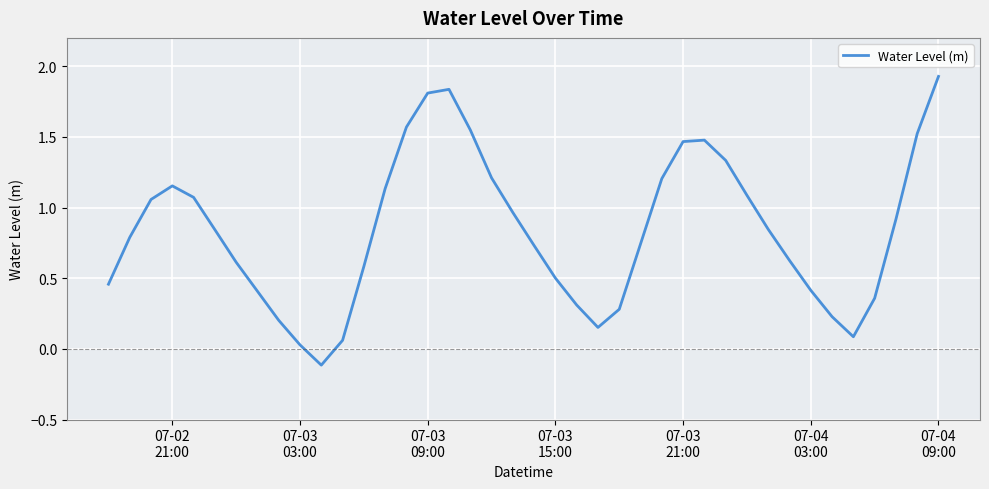

How many interior local valleys (lower than both neighbors) does the data have?

3